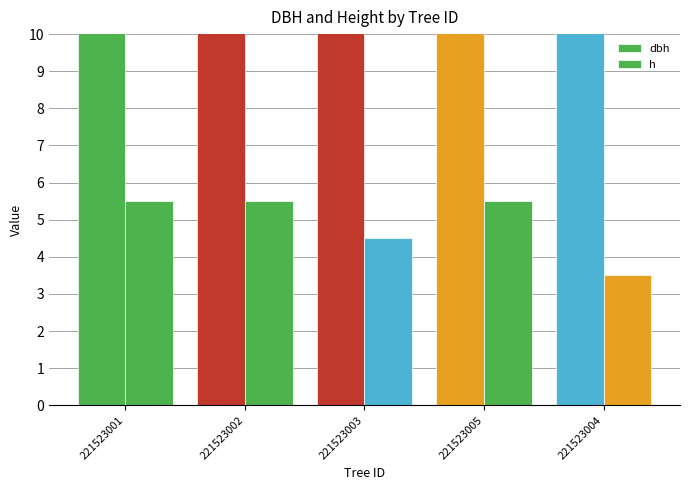

Which series has the largest total across all categories?

dbh